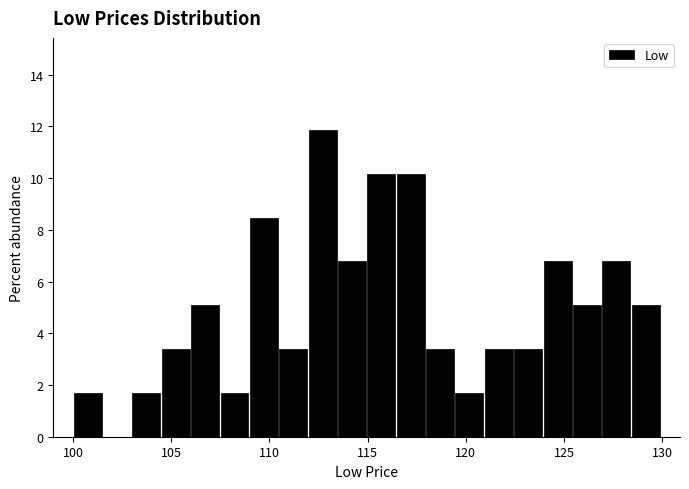

Around what value on the x-axis is the tallest bar? Give the approximate position of its centre, as read against the axis.

112.5